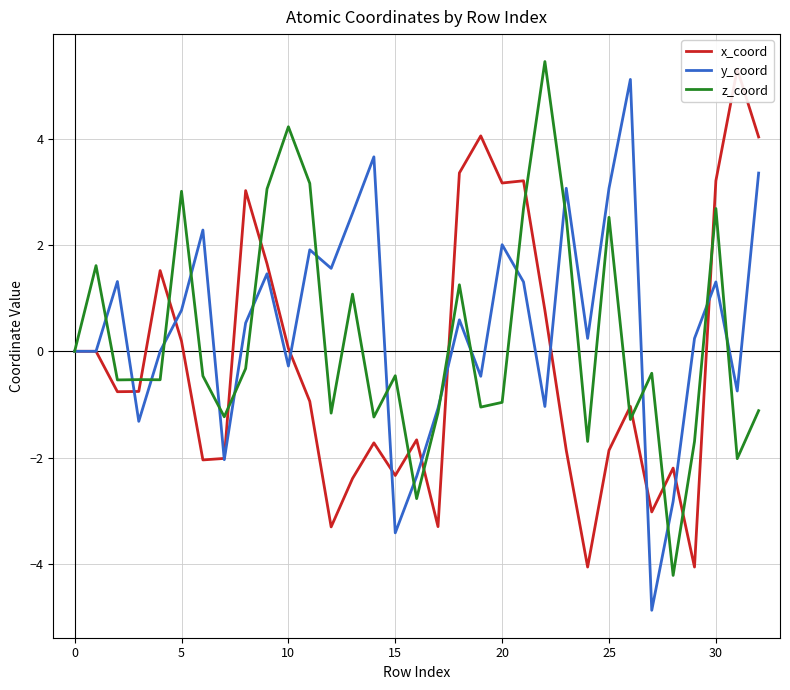

At how many categories does at least one series exceed 1?

23